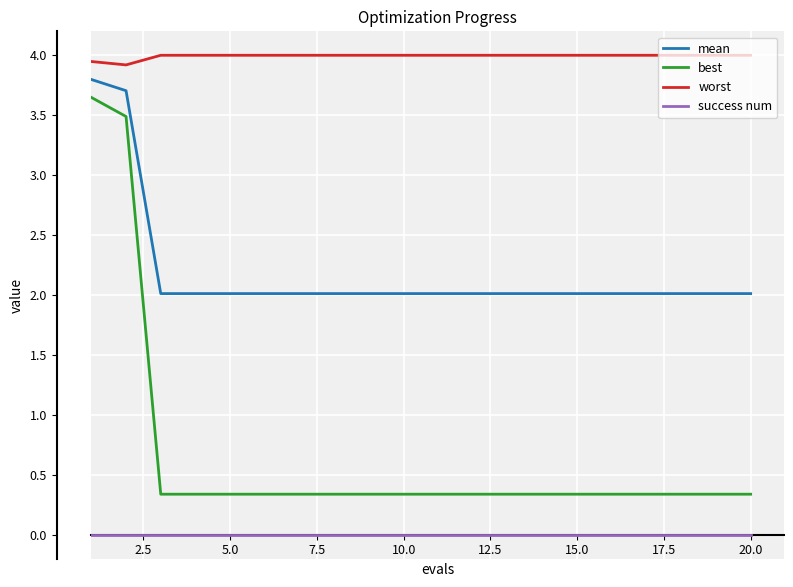

Which series has the widest spread of values?

best